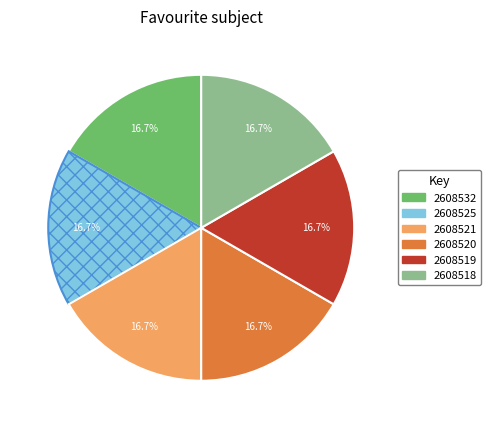

How much of the chart is everything except 2608525?

83.3%